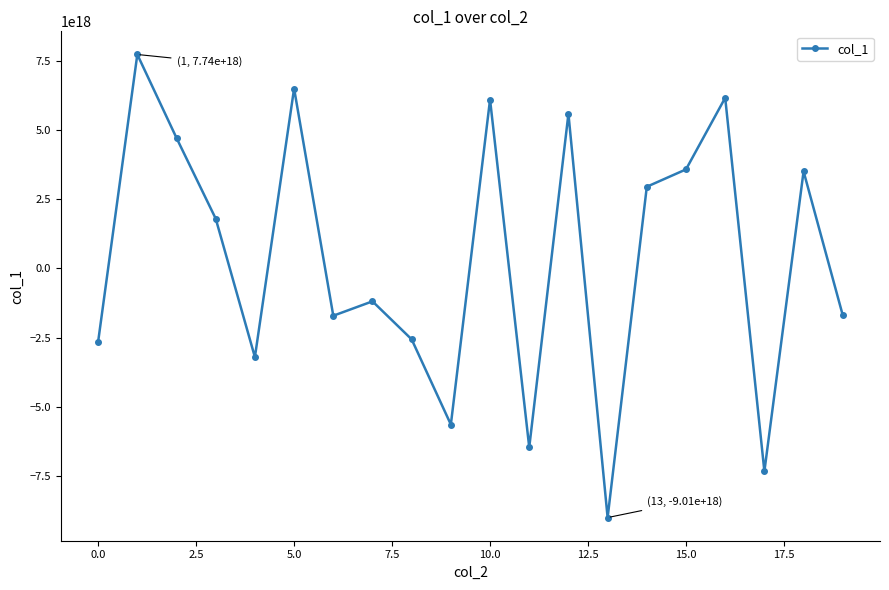

How many interior local peaks (higher than both neighbors) does the data have?

7